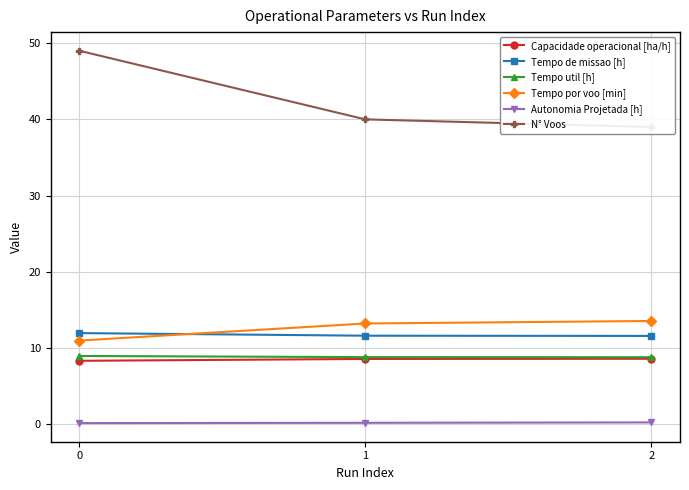

Count the Capacidade operacional [ha/h] values in the range 8 to 9.

3